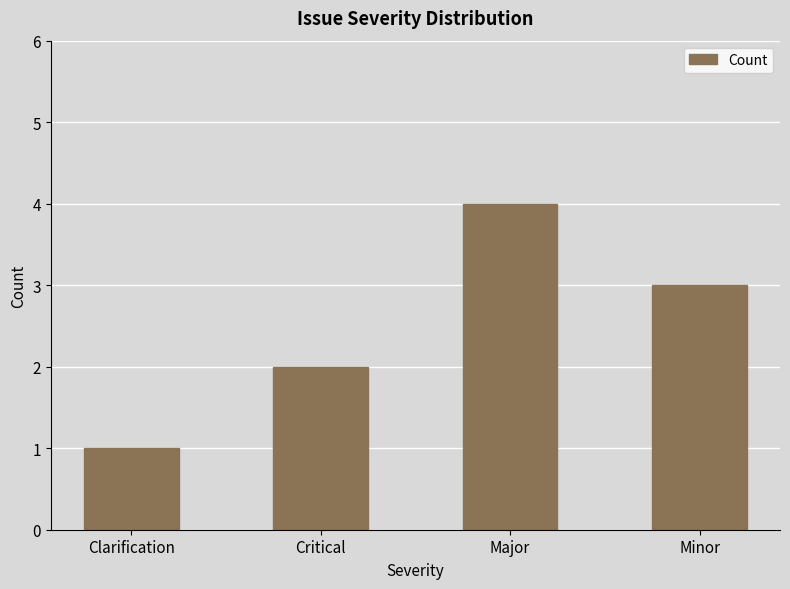

What is the sum of all values?

10